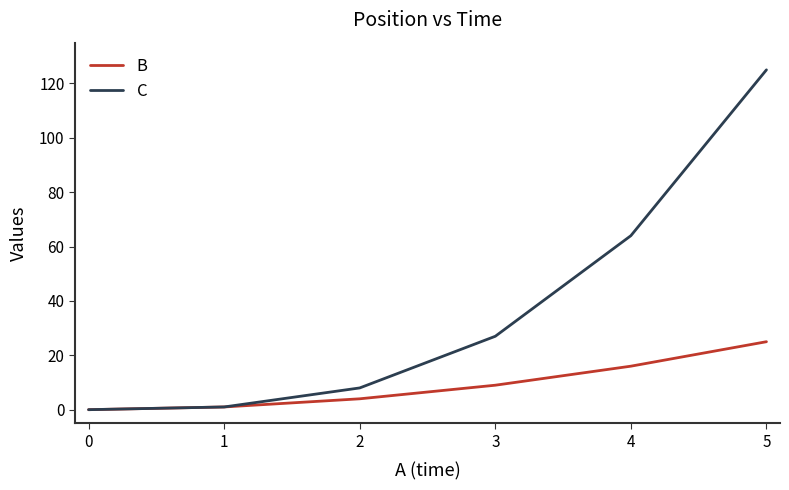

What is the sum of all B values?

55